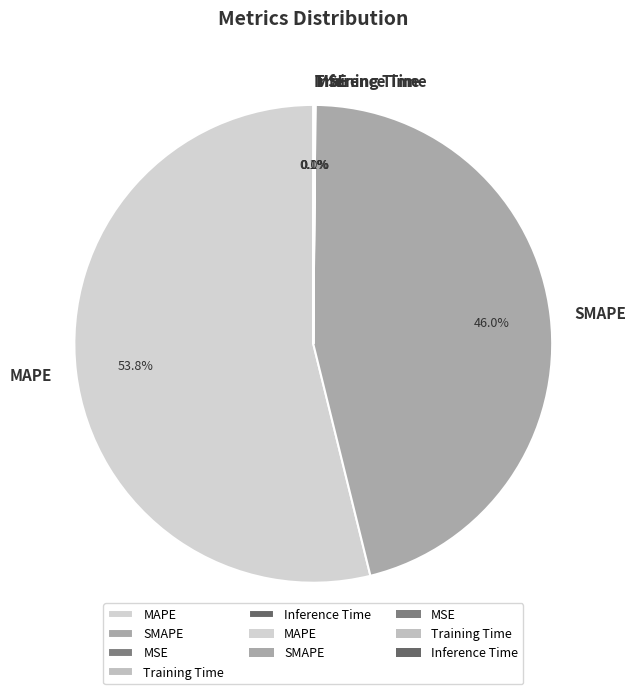

What percentage is the MAPE slice, to the nearest percent?

54%